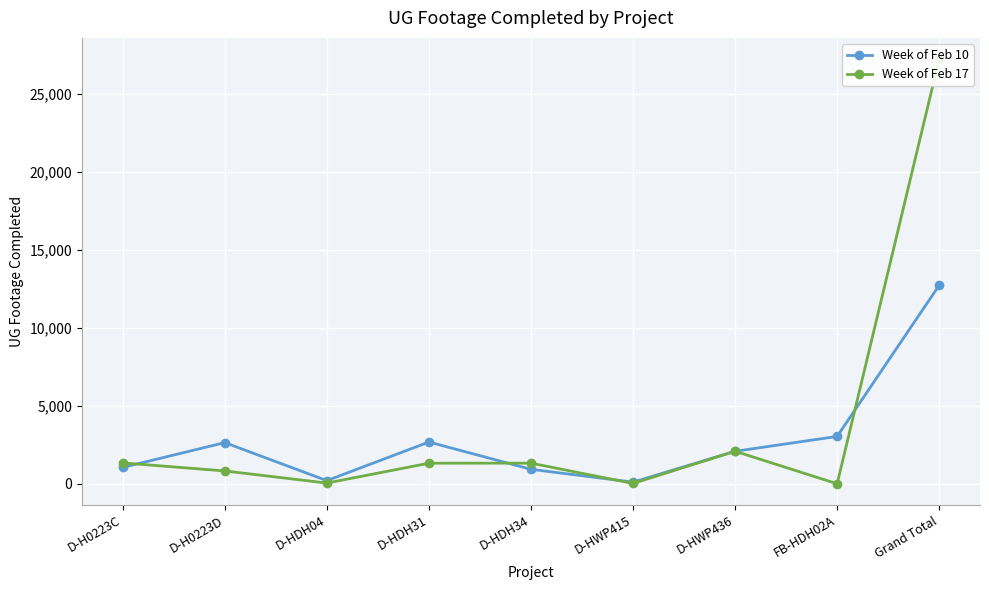

True or false: Week of Feb 10 has more than 1 points higher than both neighbors.

True